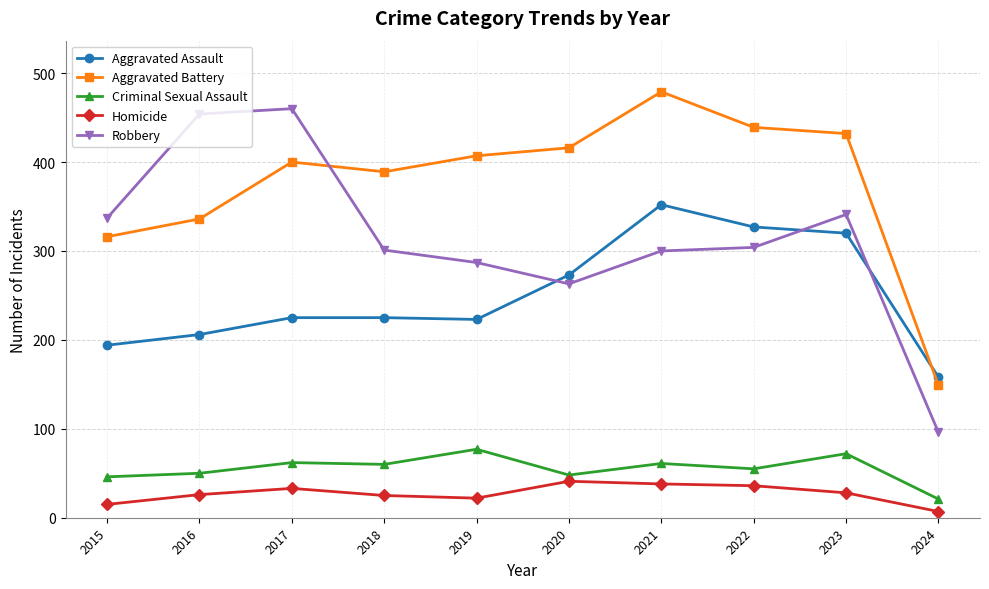

What is the difference between the second highest and second lowest values in the Homicide series?

23